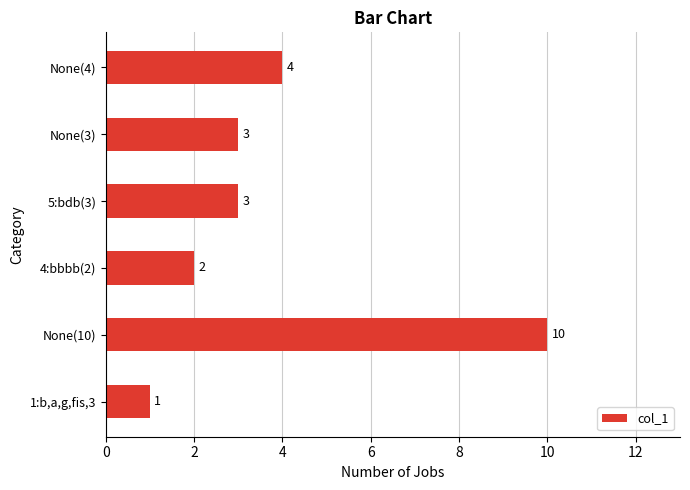

What is the maximum value shown in the chart?

10